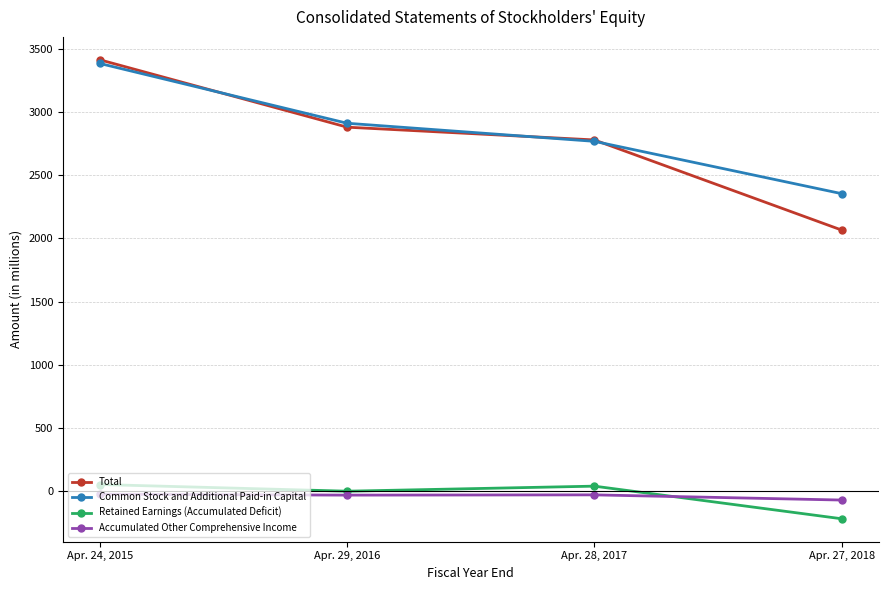

What is the label of the 4th point from the right?

Apr. 24, 2015